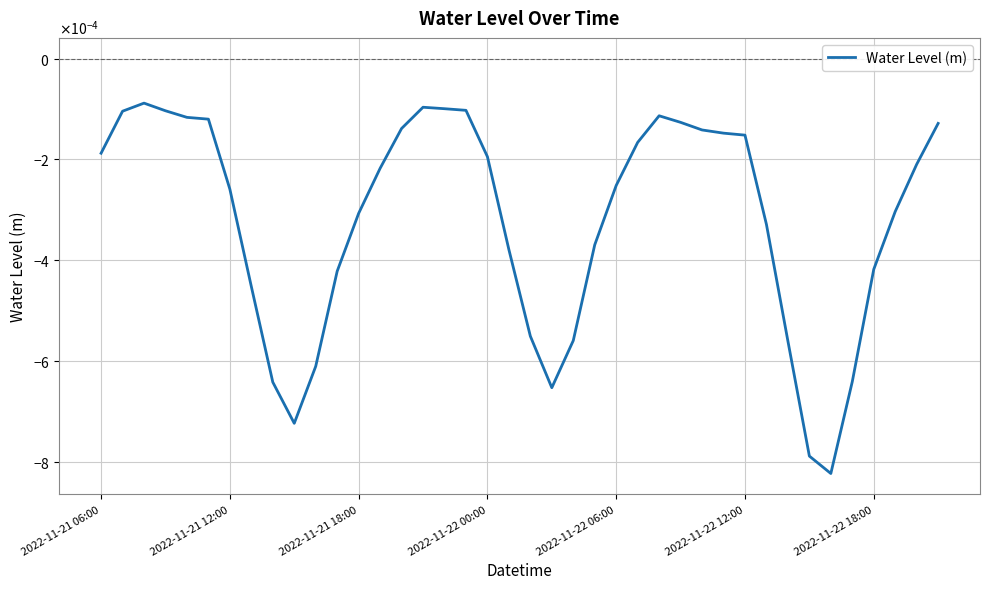

Does the chart display data point markers on the line(s)?

No